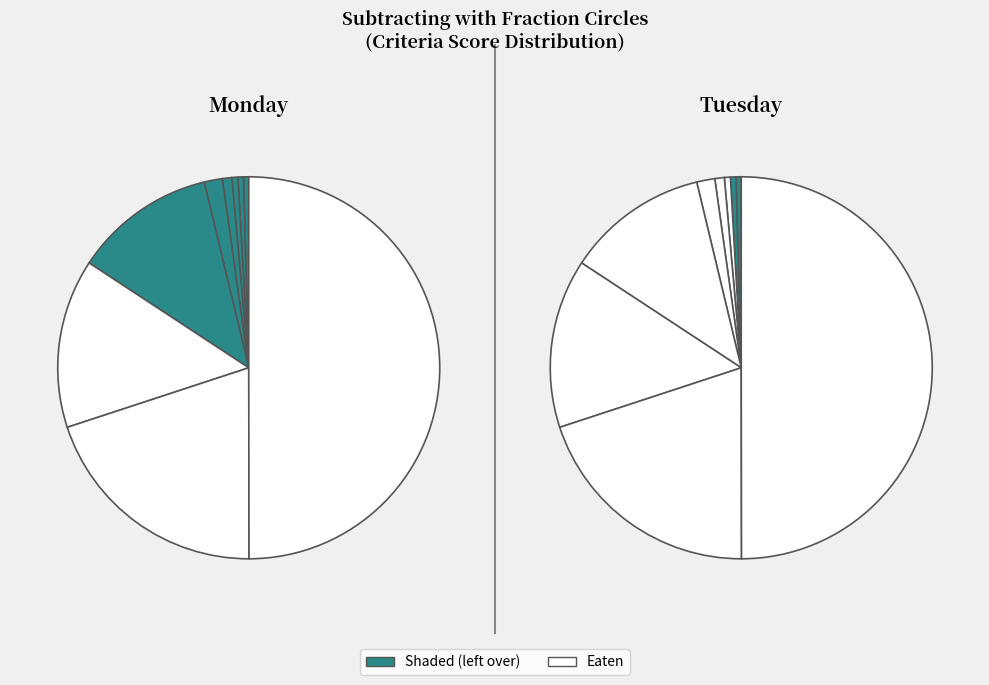

Does any single category account for the majority?

No